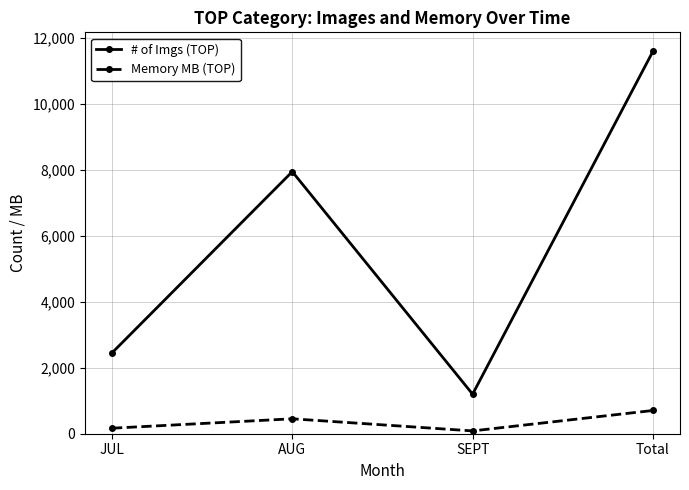

At which category is the sum across all series the highest?

Total